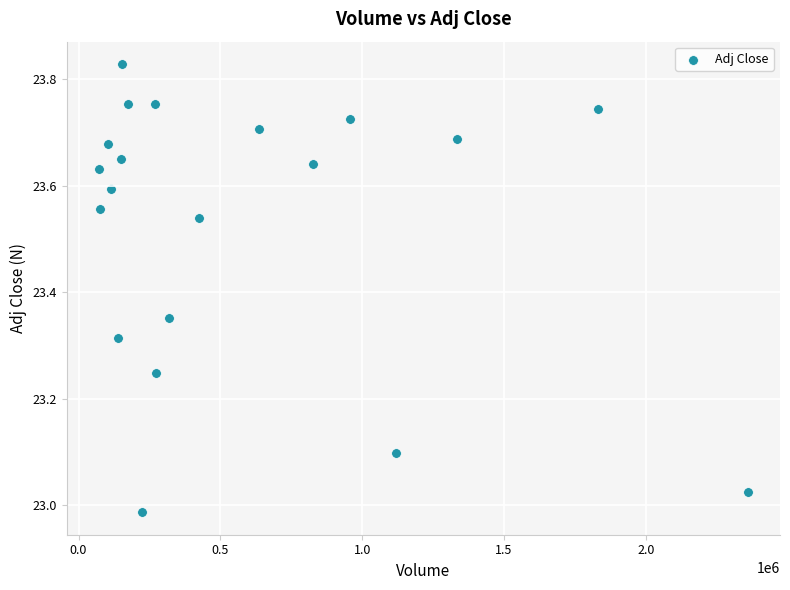

What is the range of X values (max minus min)?

2286100.0